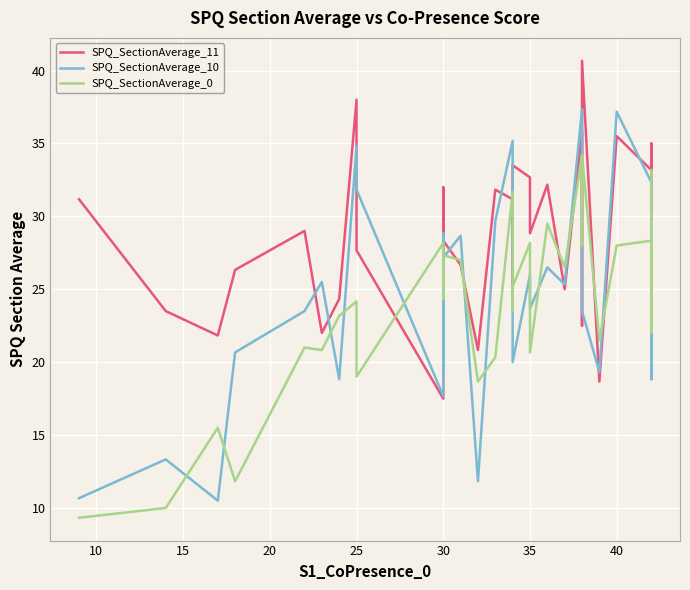

True or false: SPQ_SectionAverage_11 and SPQ_SectionAverage_0 intersect in this chart.

True